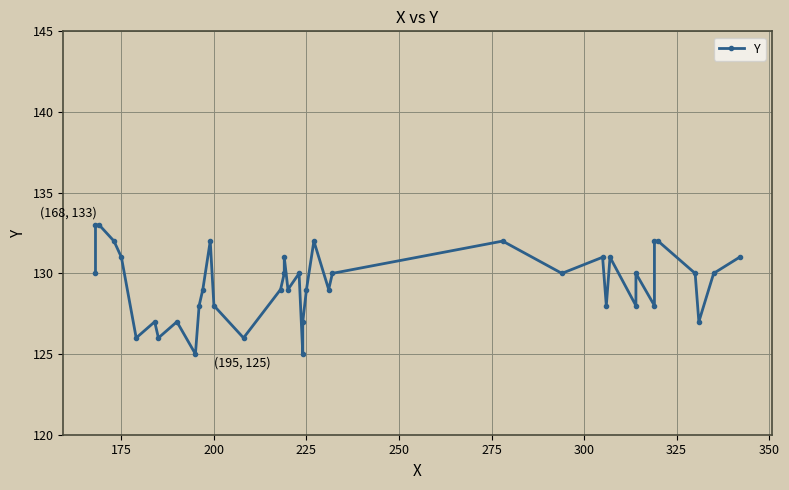

The chart shows a value of 131 at 175. True or false?

True